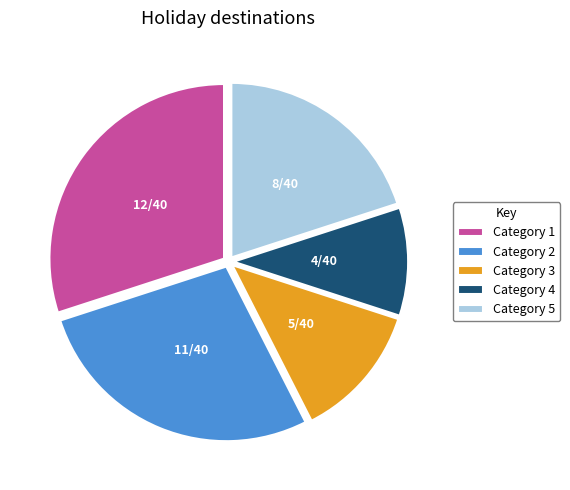

What is the smallest slice in the pie chart?

Category 4